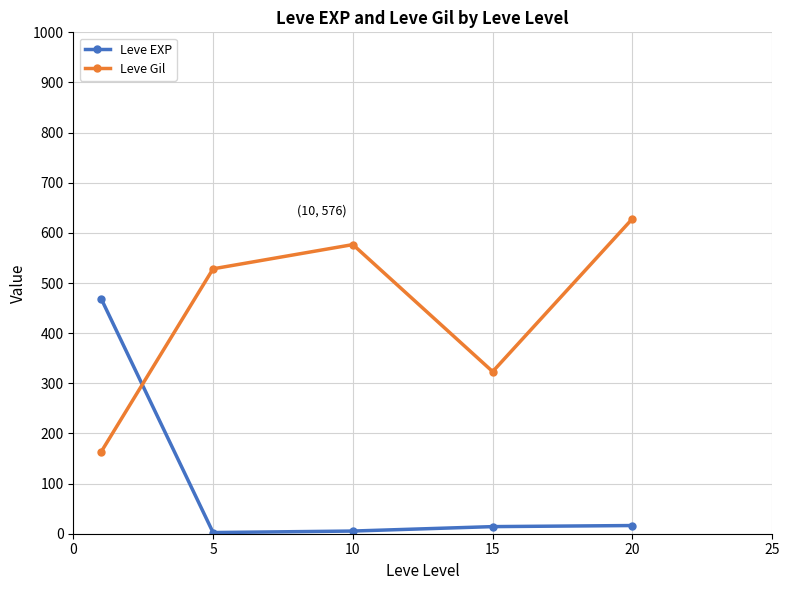

In Leve EXP, how many points are lower than both neighbors (excluding endpoints)?

1